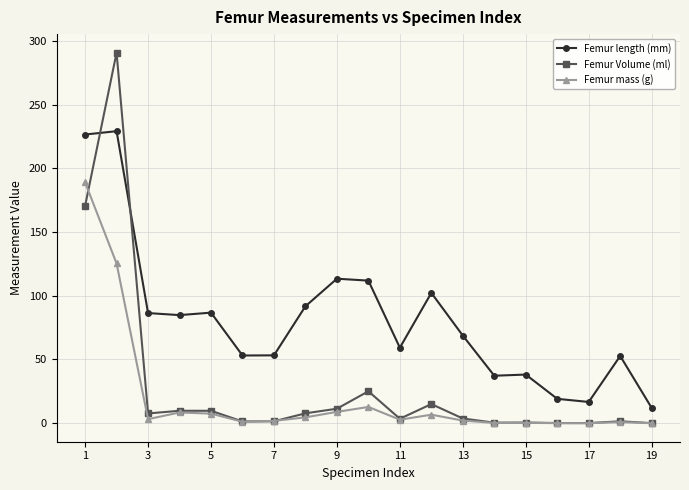

Rank the series by their maximum value, from lowest to highest.

Femur mass (g), Femur length (mm), Femur Volume (ml)